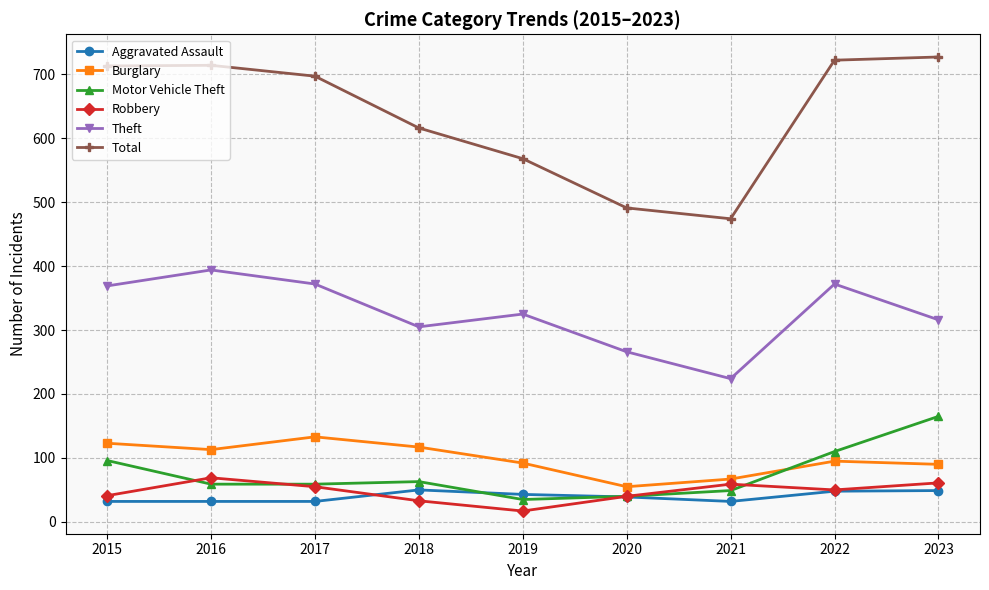

Which series has the largest total across all categories?

Total